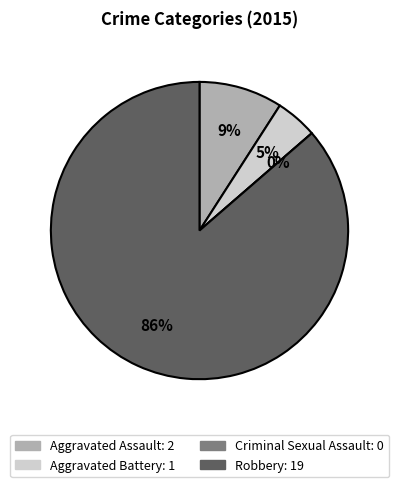

What is the change in value from Aggravated Assault to Robbery?

+17